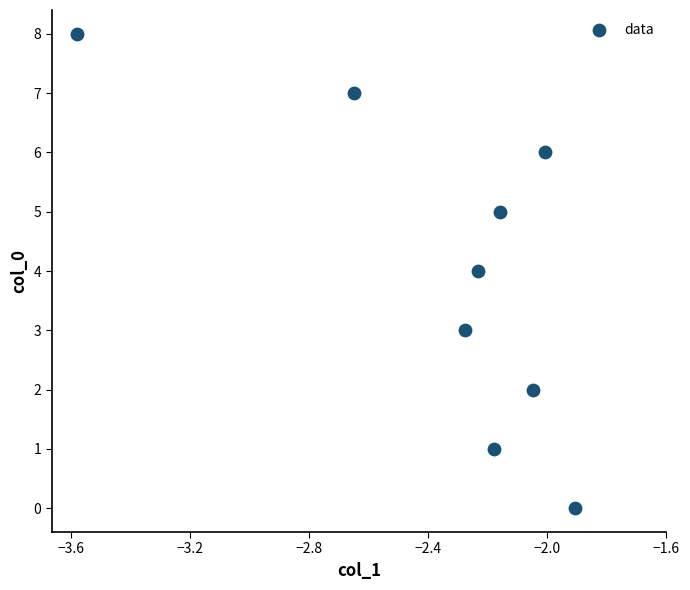

What is the range of Y values (max minus min)?

8